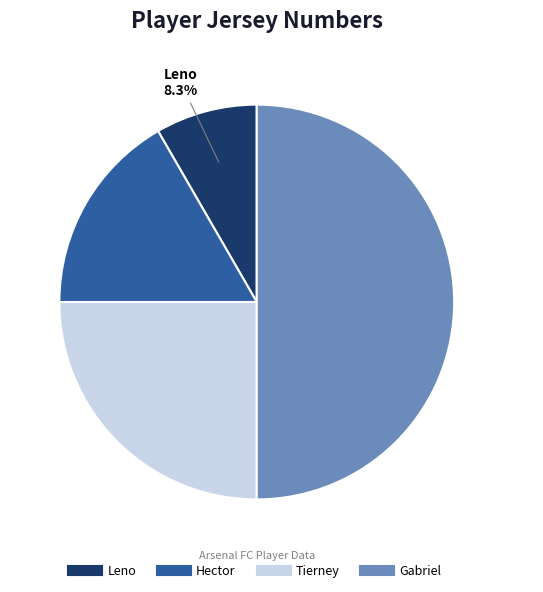

What percentage do Tierney and Leno together represent?

33.3%